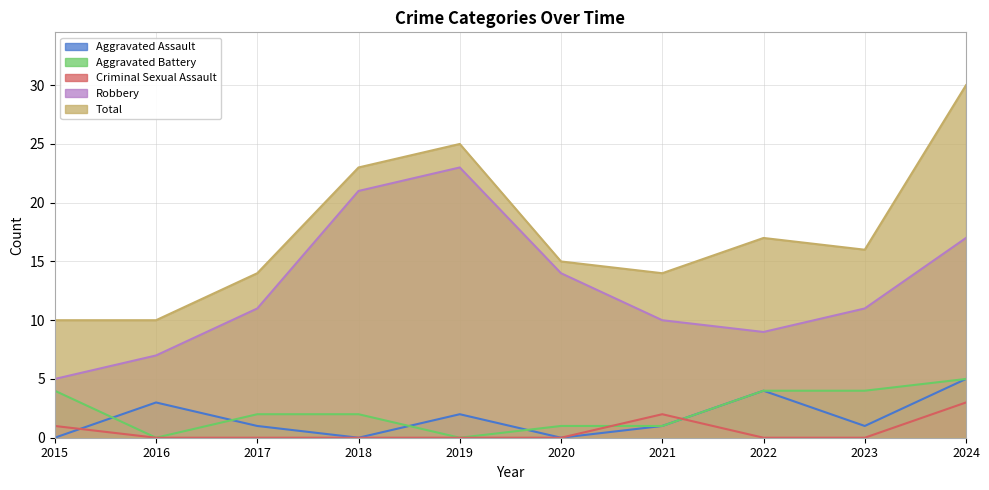

After their last crossing, which series has the higher values: Aggravated Battery or Criminal Sexual Assault?

Aggravated Battery